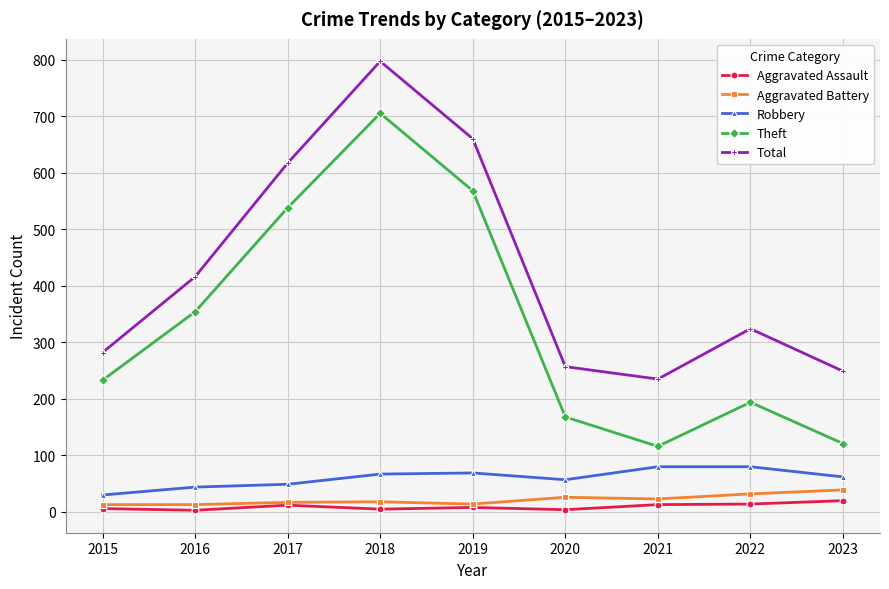

What is the lowest value of the Aggravated Battery series?

13